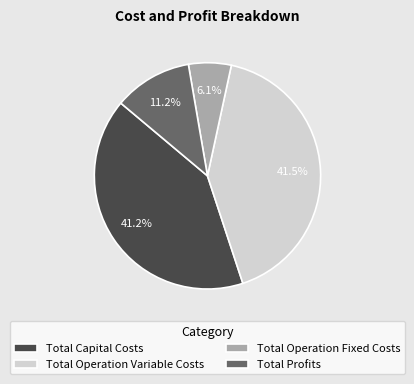

How many segments does this pie chart have?

4